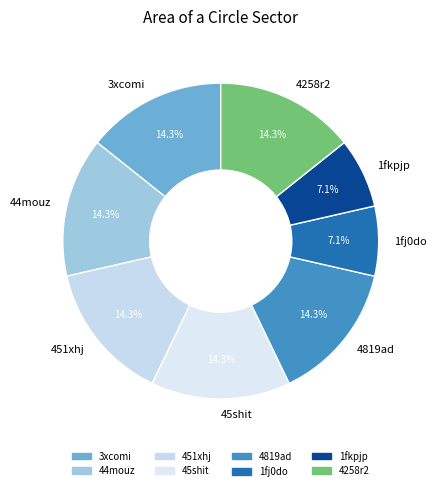

The 3xcomi slice represents 29% of the pie. True or false?

False